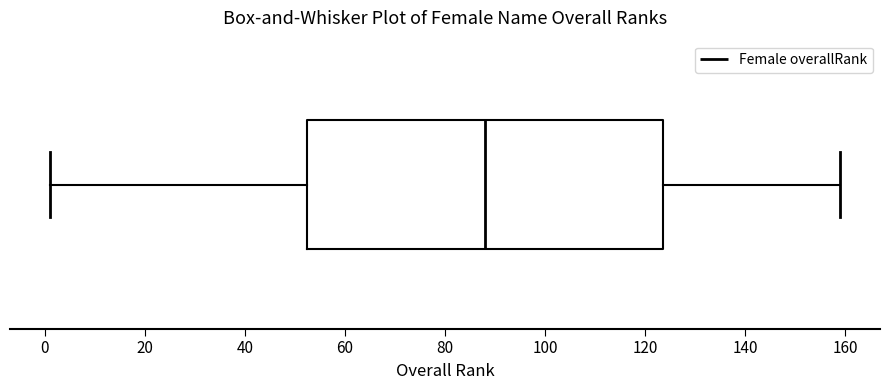

Where does the median line of the box sit on the x-axis? The values are not printed on the chart, so give them approximately, as read against the axis.

88